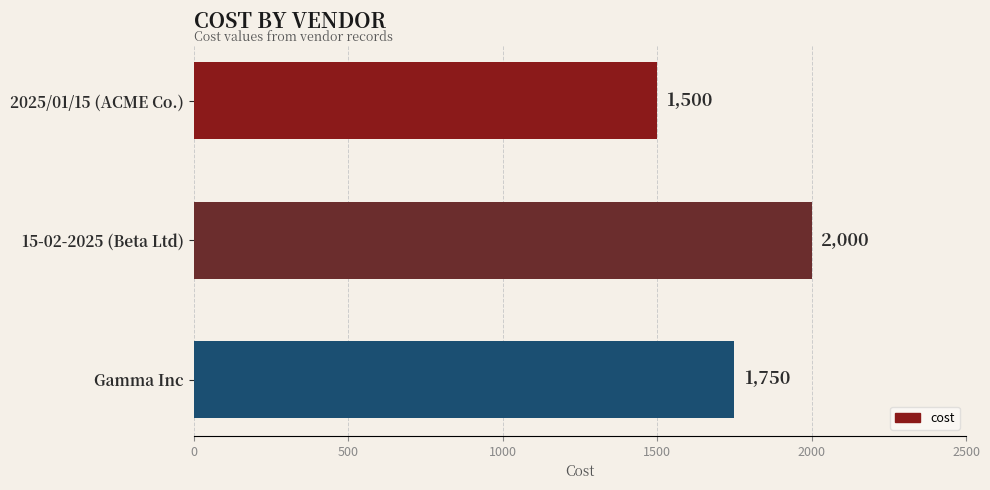

What is the maximum value shown in the chart?

2000